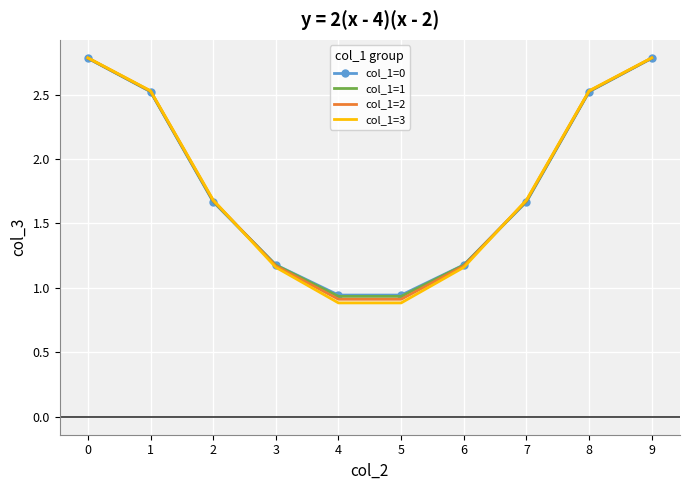

What is the sum of the col_1=0 values at 8 and 7?

4.2